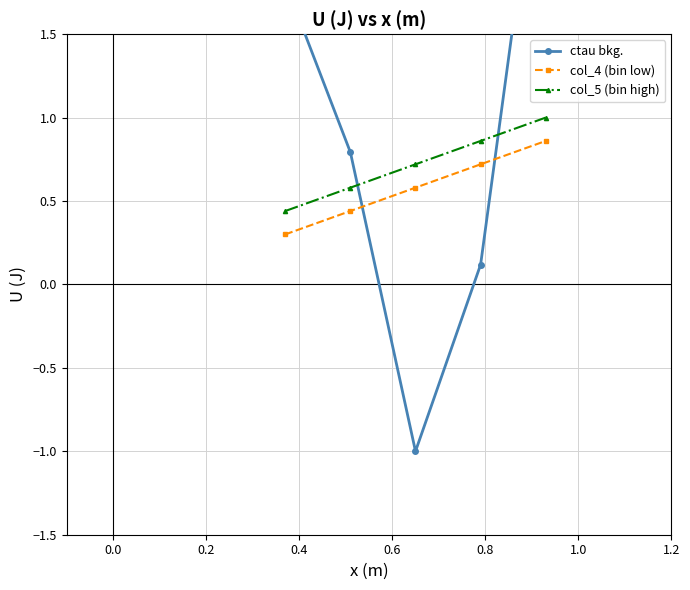

List the series in order of their peak value, lowest first.

col_4 (bin low), col_5 (bin high), ctau bkg.